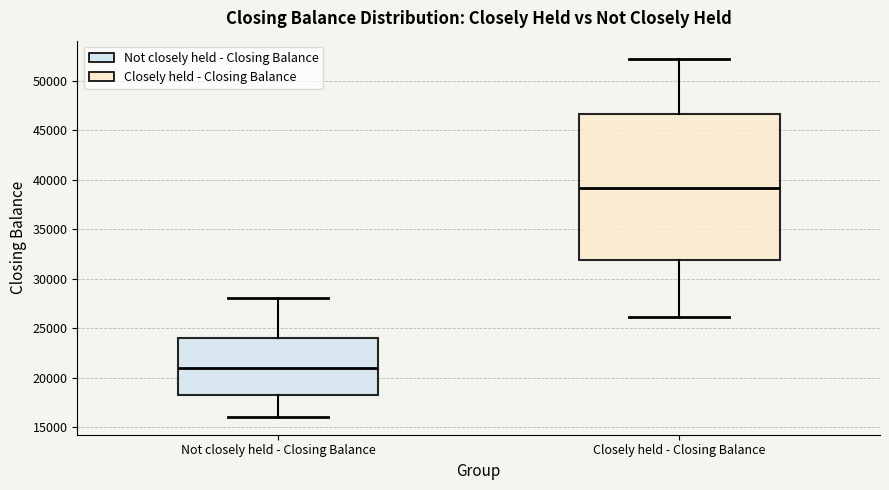

Comparing the boxes themselves (not the whiskers), which one is the tallest?

Closely held - Closing Balance